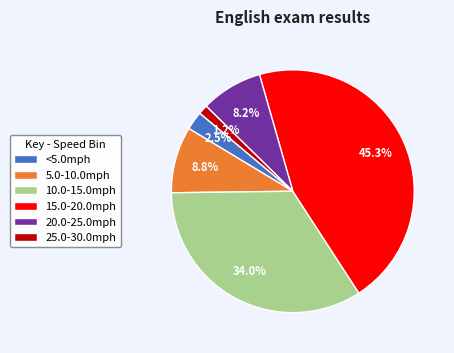

Does 15.0-20.0mph account for over 50% of the chart?

No